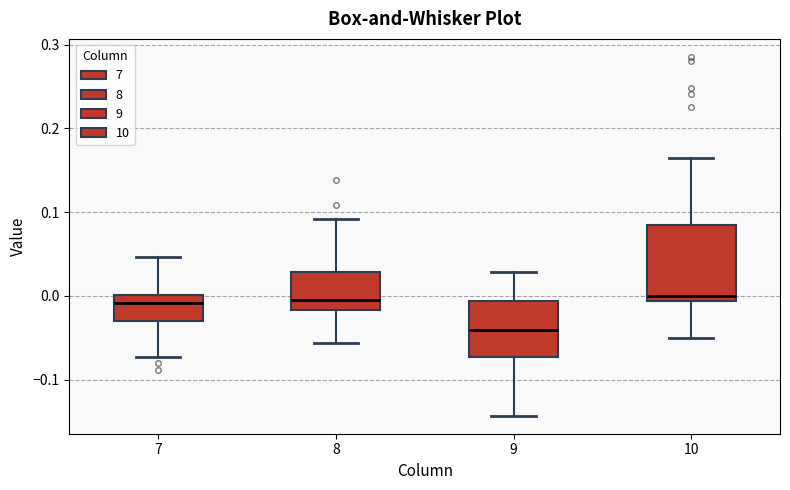

Reading left to right, read every box against the y-axis: the position of its median line, the range the box covers, and the ends of its whiskers. The values are not printed on the chart, so give them approximately, as read against the axis.

7: median -0.01, box -0.03 to 0.00, whiskers -0.07 to 0.05
8: median 0.00, box -0.02 to 0.03, whiskers -0.06 to 0.09
9: median -0.04, box -0.07 to -0.01, whiskers -0.14 to 0.03
10: median 0.00, box -0.01 to 0.08, whiskers -0.05 to 0.17